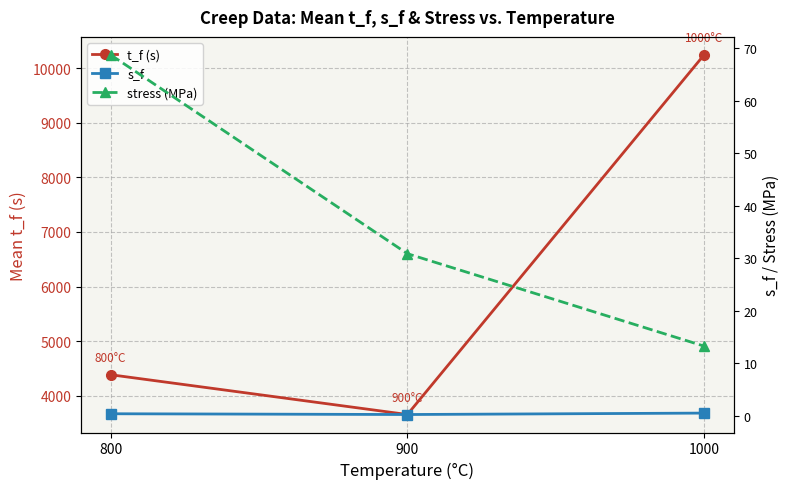

Which has a higher value, 900 or 1000?

1000